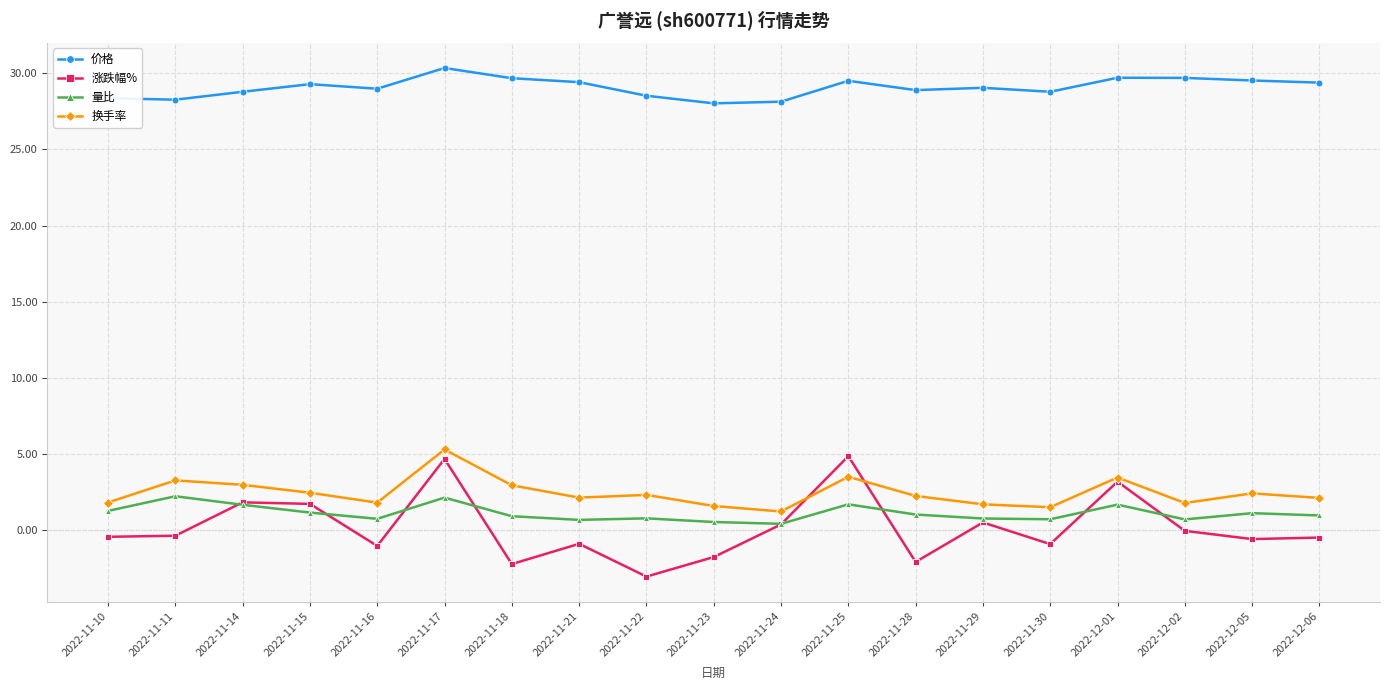

True or false: 换手率 has more than 2 interior local peaks.

True